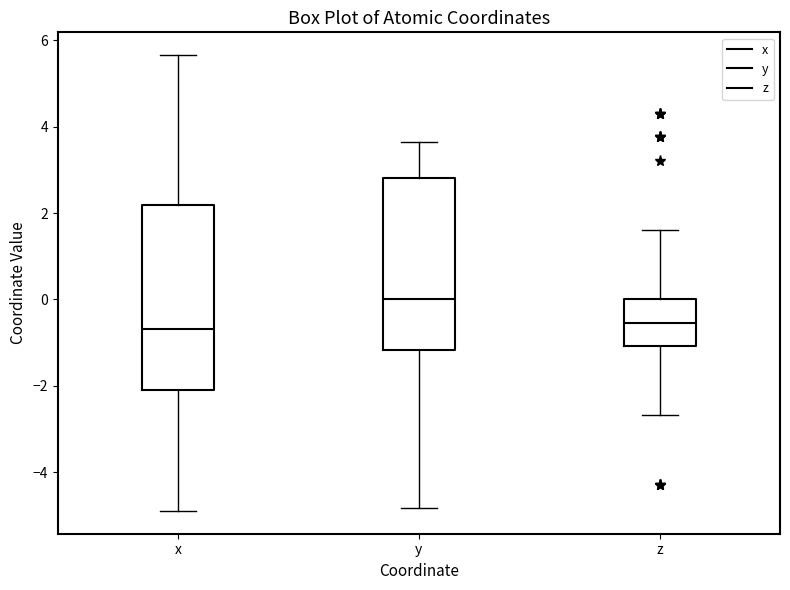

Where does the lower whisker of the box for y end on the y-axis? The values are not printed on the chart, so give them approximately, as read against the axis.

-4.8